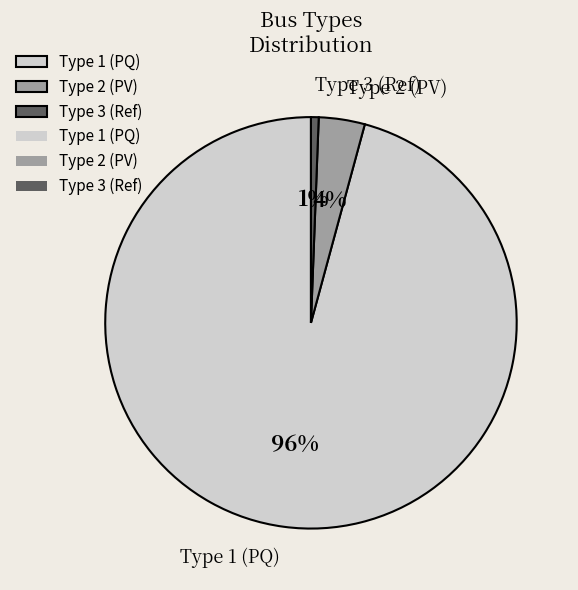

Which has a higher value, Type 1 (PQ) or Type 2 (PV)?

Type 1 (PQ)